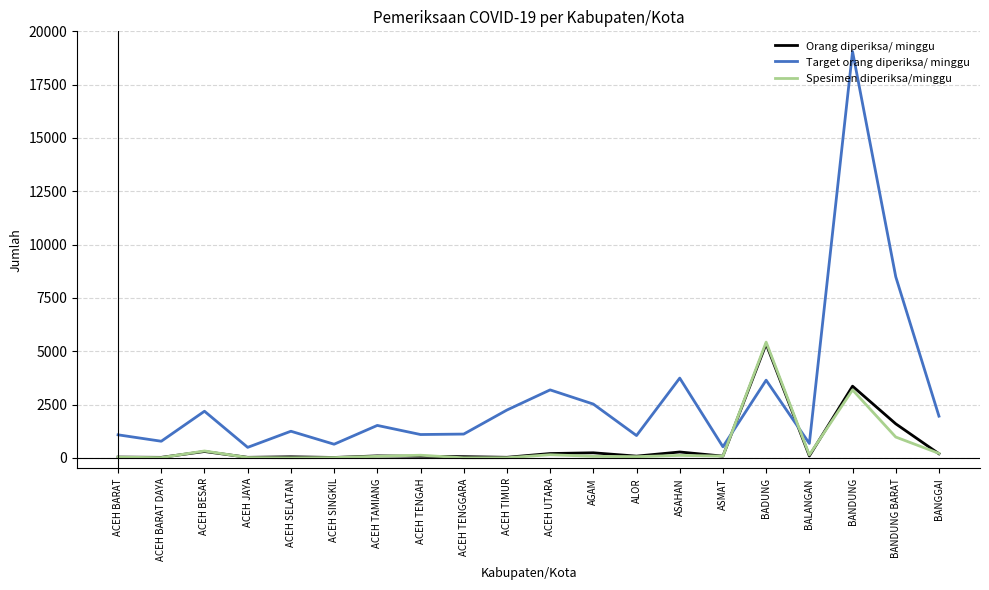

Which series has the largest total across all categories?

Target orang diperiksa/ minggu